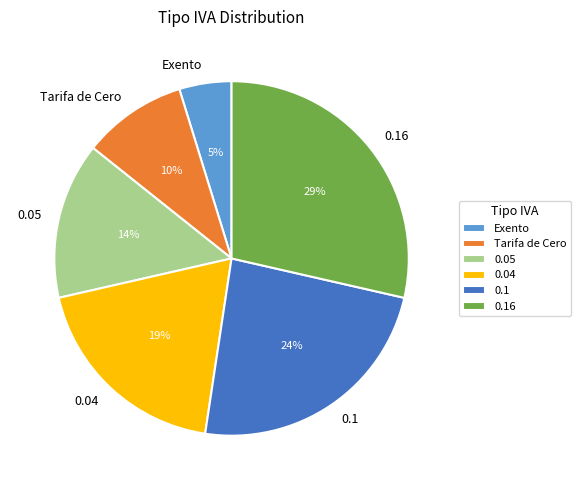

Do Exento and 0.04 together represent more than half of the pie?

No